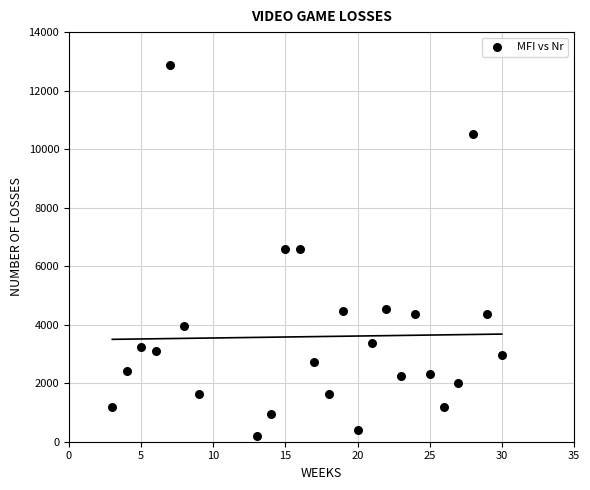

What is the range of Y values (max minus min)?

12674